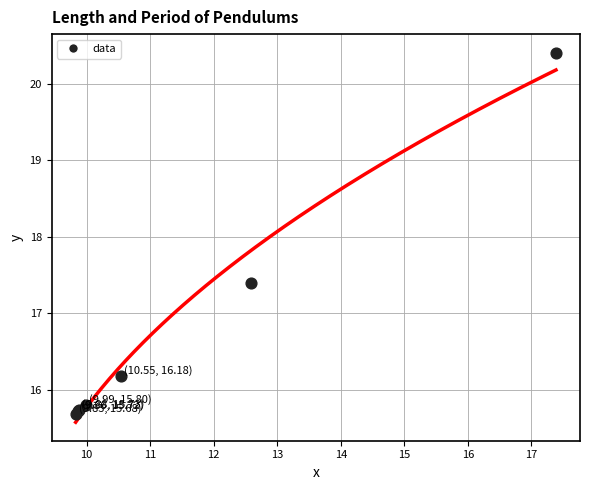

What Y value in the scatter plot is closest to 18?

17.4